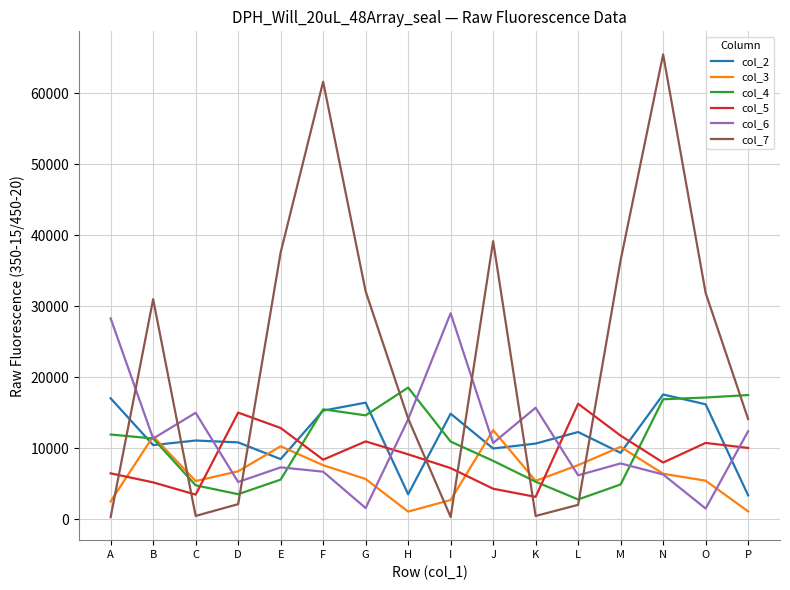

True or false: col_3 has a value of 3918 at N.

False